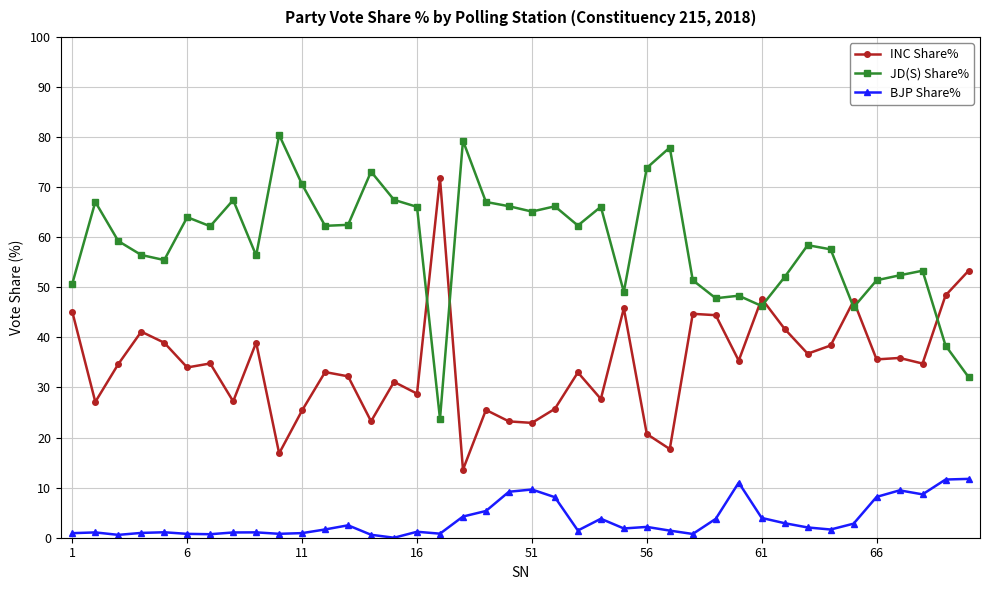

Count the number of categories in the chart.

40